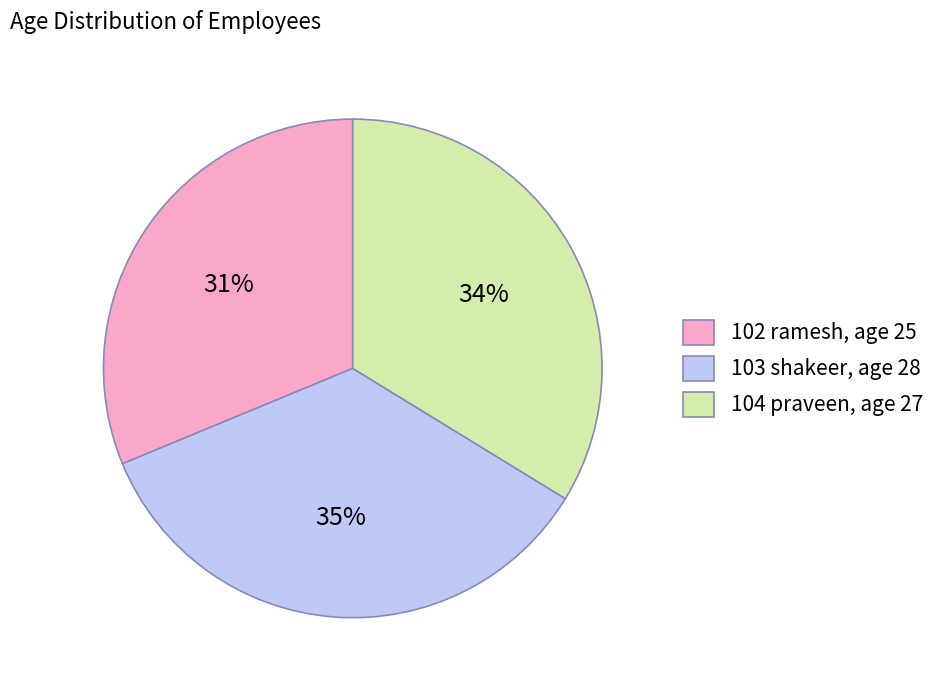

To the nearest percent, what is the average slice percentage?

33%